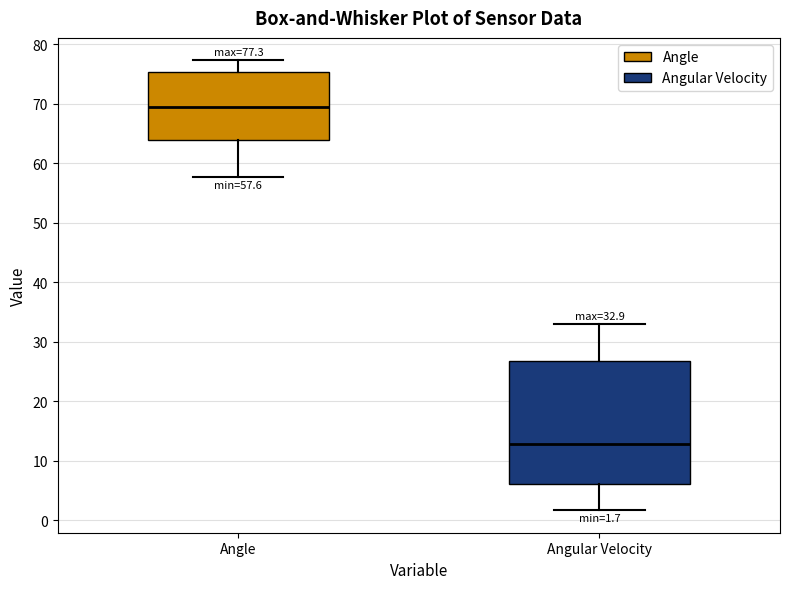

Which box has the lowest median line?

Angular Velocity